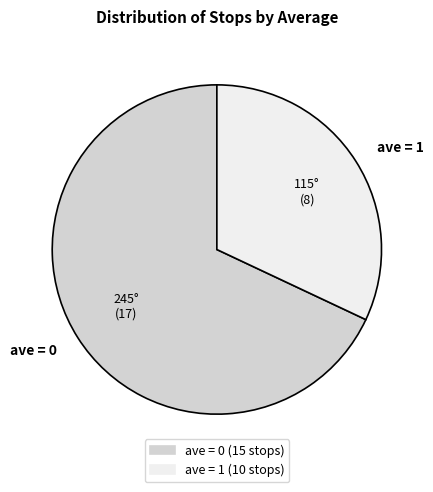

Rank the categories by value from lowest to highest.

ave = 1, ave = 0